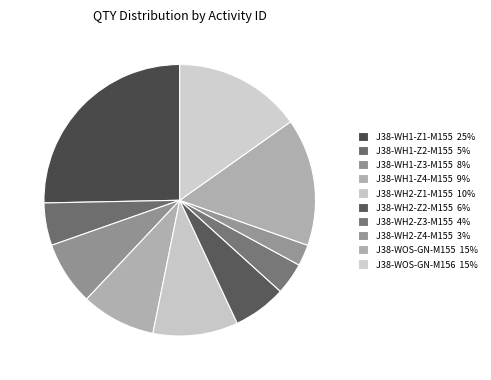

Which slice is the smallest?

J38-WH2-Z4-M155